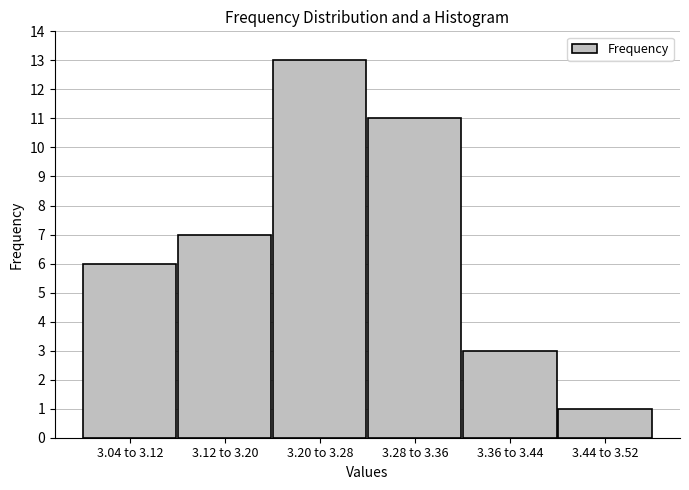

Reading left to right, transcribe all the data shown in this chart.

3.04 to 3.12=6	3.12 to 3.20=7	3.20 to 3.28=13	3.28 to 3.36=11	3.36 to 3.44=3	3.44 to 3.52=1